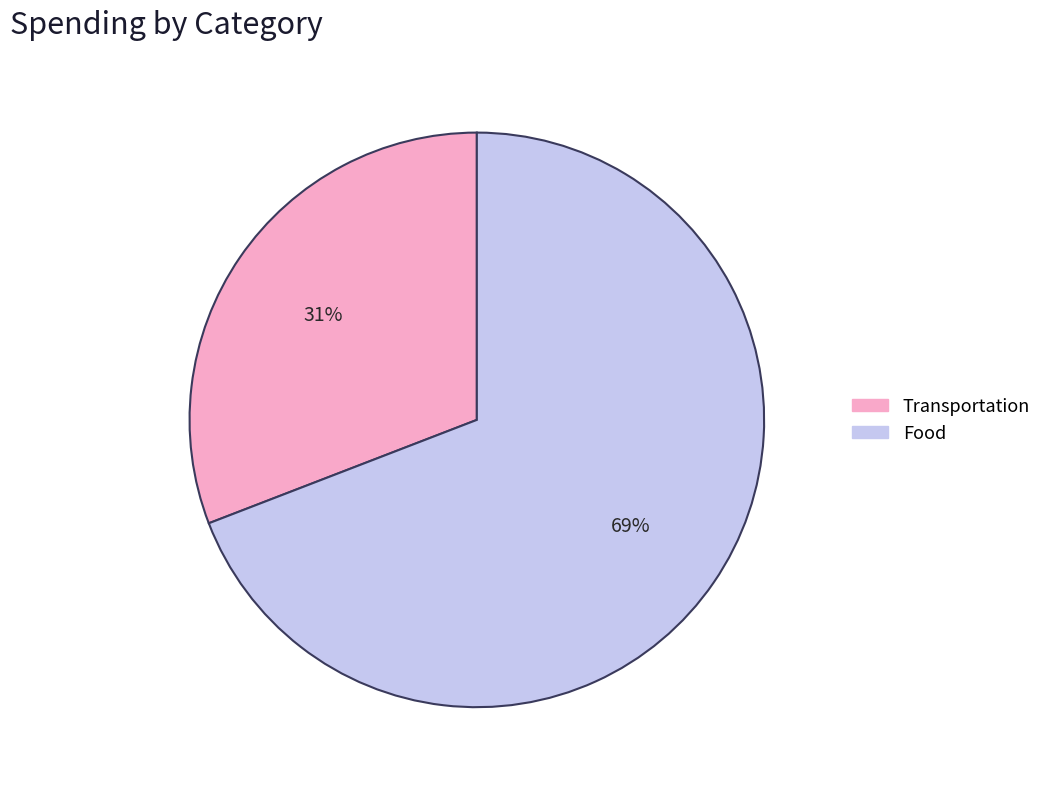

Rank the categories by value from highest to lowest.

Food, Transportation